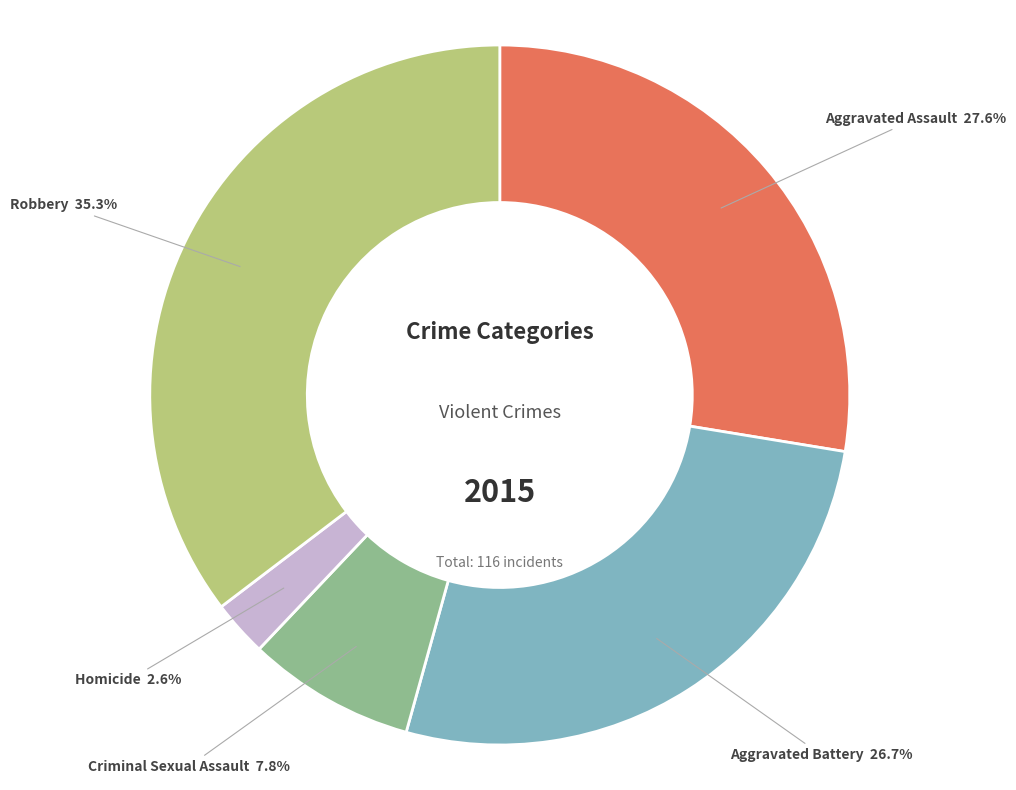

Does any single category account for the majority?

No